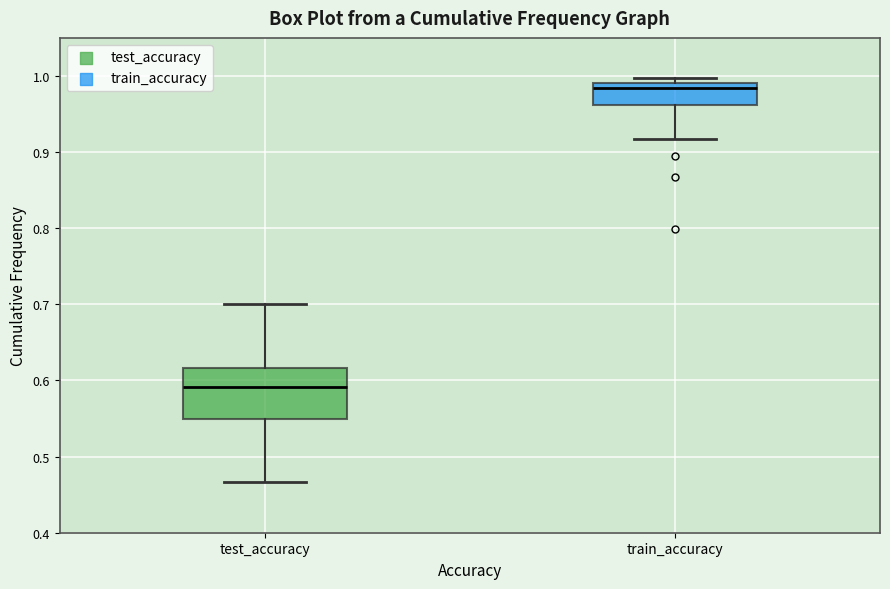

Reading left to right, read every box against the y-axis: the position of its median line, the range the box covers, and the ends of its whiskers. The values are not printed on the chart, so give them approximately, as read against the axis.

test_accuracy: median 0.59, box 0.55 to 0.62, whiskers 0.47 to 0.70
train_accuracy: median 0.98, box 0.96 to 0.99, whiskers 0.92 to 1.00